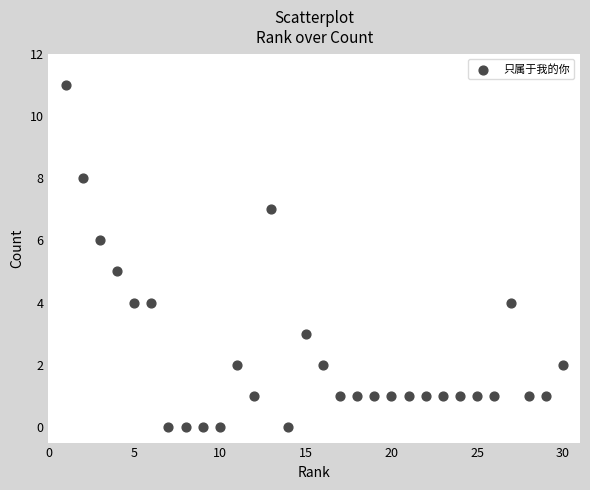

What is the range of X values (max minus min)?

29